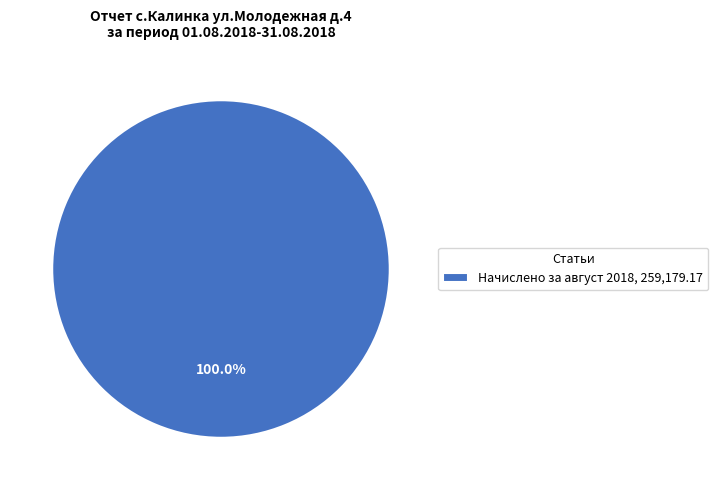

Rank the categories by value from lowest to highest.

Начислено за август 2018, 259,179.17